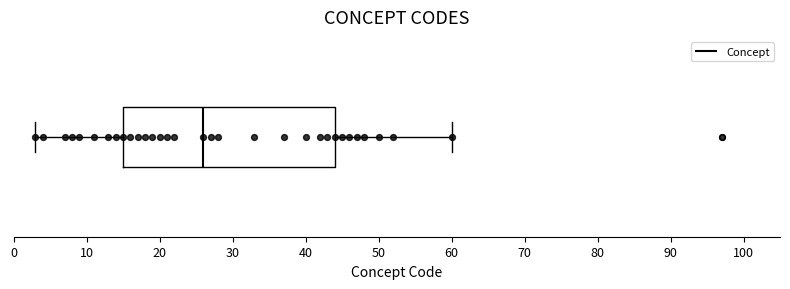

Where is the left edge of the box on the x-axis? The values are not printed on the chart, so give them approximately, as read against the axis.

15